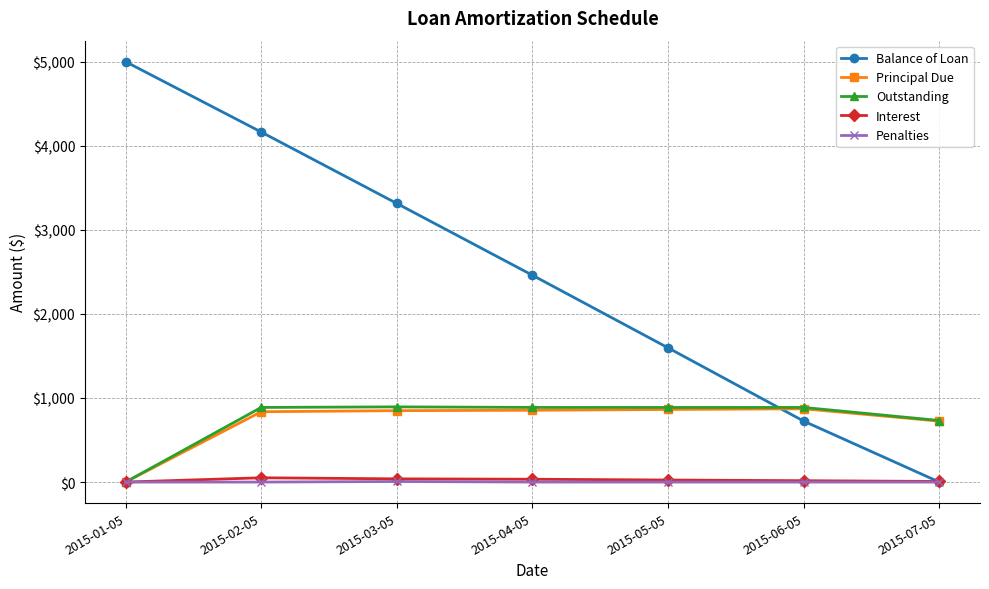

The value of Balance of Loan at 2015-07-05 is -3020.7. True or false?

False